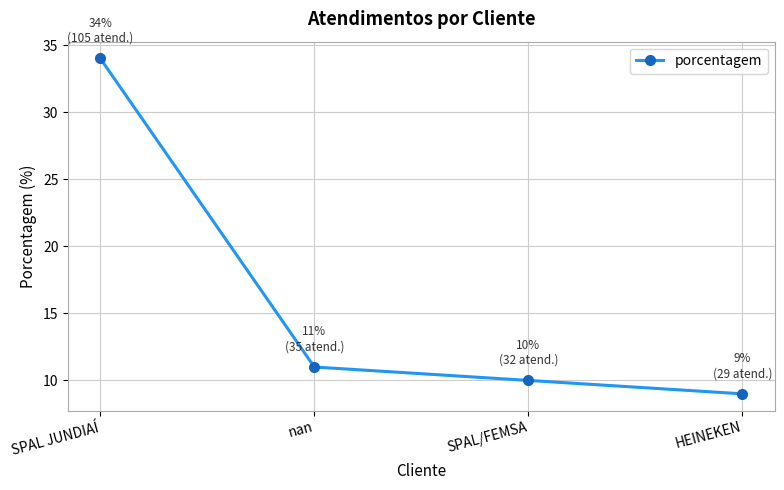

Is it true that the value at SPAL JUNDIAÍ is 34?

True